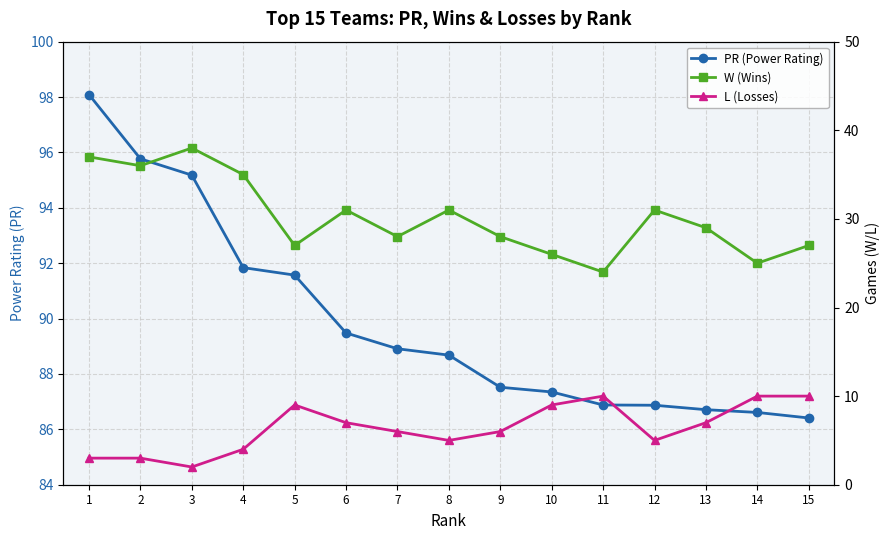

The L (Losses) series shows 1.6 at 7. True or false?

False